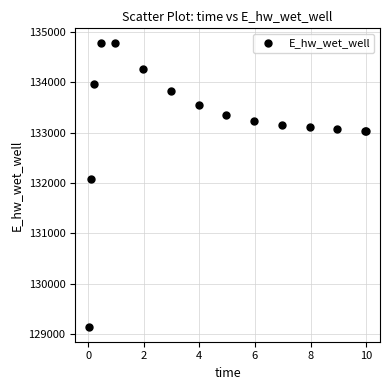

What Y value in the scatter plot is closest to 131961?

132084.7